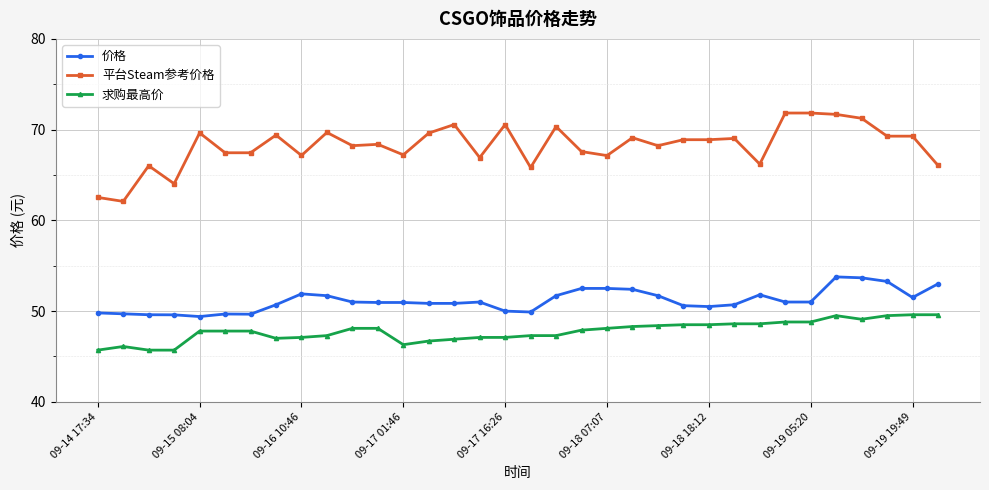

What is the difference between the maximum and minimum values in the 平台Steam参考价格 series?

9.7